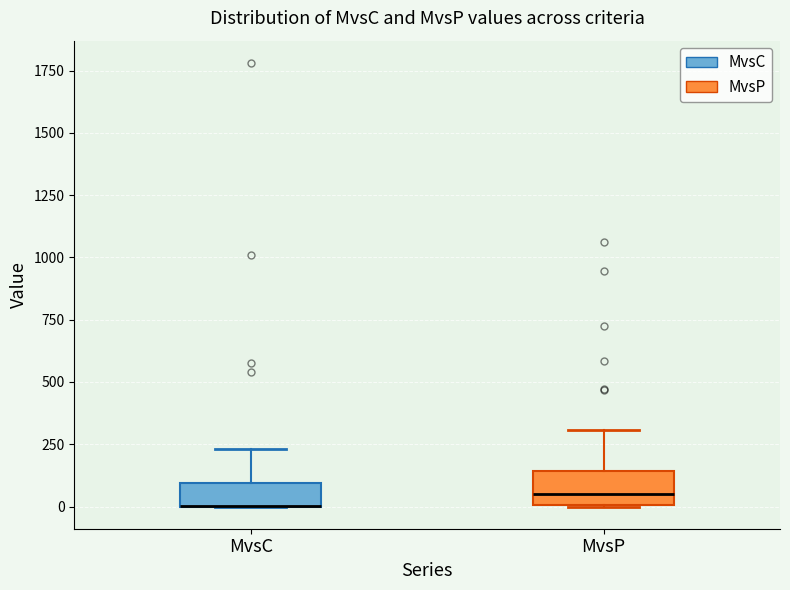

Reading left to right, read every box against the y-axis: the position of its median line, the range the box covers, and the ends of its whiskers. The values are not printed on the chart, so give them approximately, as read against the axis.

MvsC: median 0 (drawn on the box's lower edge), box 0 to 100, whiskers 0 to 250
MvsP: median 50, box 0 to 150, whiskers 0 to 300